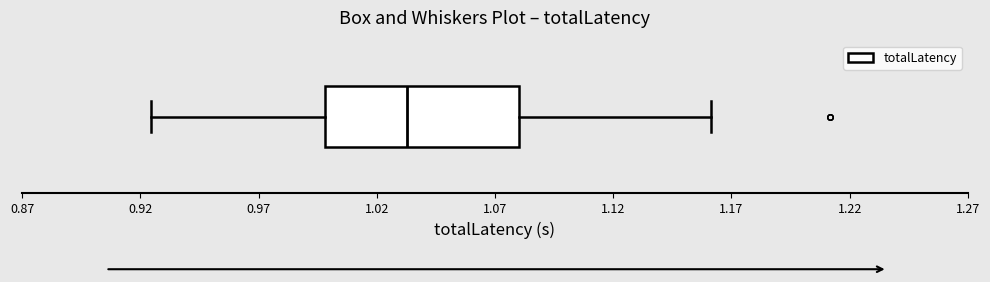

Where does the left whisker of the box end on the x-axis? The values are not printed on the chart, so give them approximately, as read against the axis.

0.925